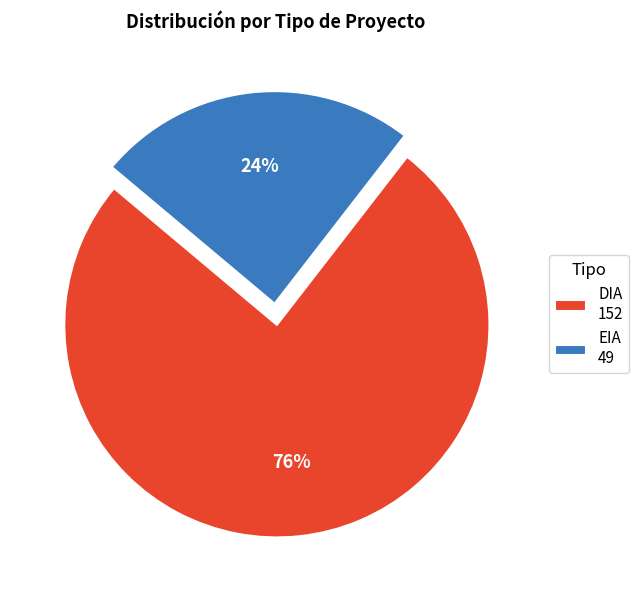

To the nearest percent, what percentage of the pie is DIA?

76%